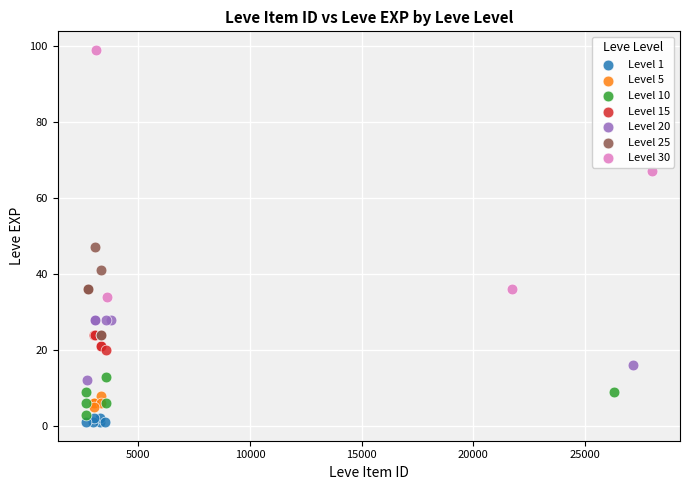

Which series has the largest Y range (max minus min)?

Level 30